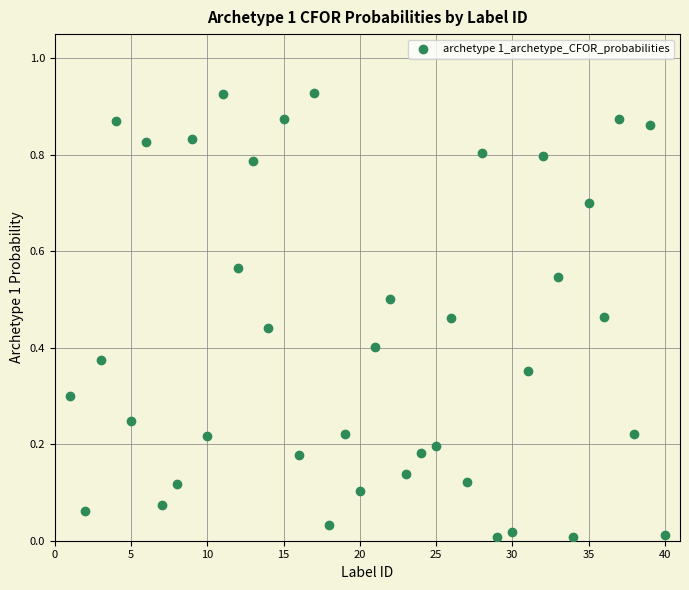

How many points are shown in the scatter plot?

40